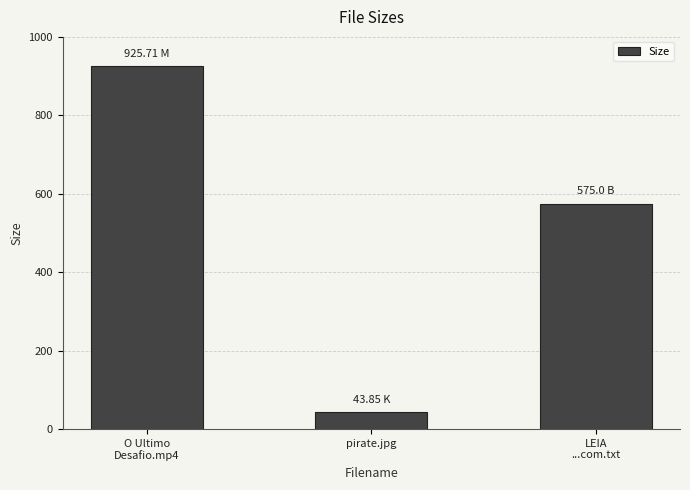

What is the maximum value shown in the chart?

925.7